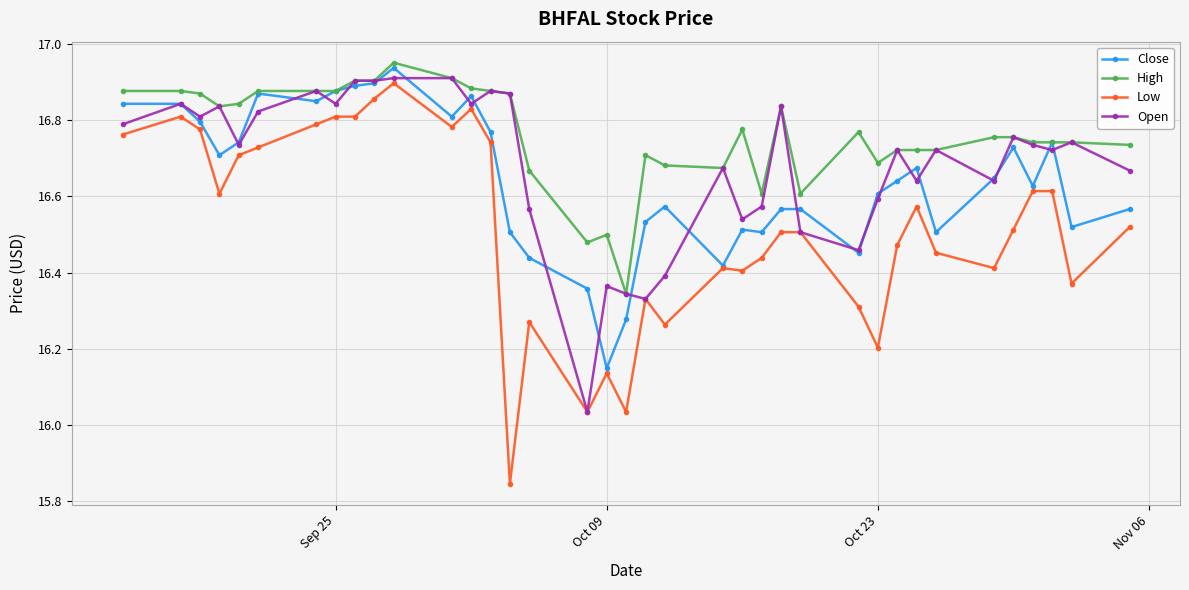

What are all the series names shown in the legend?

Close, High, Low, Open